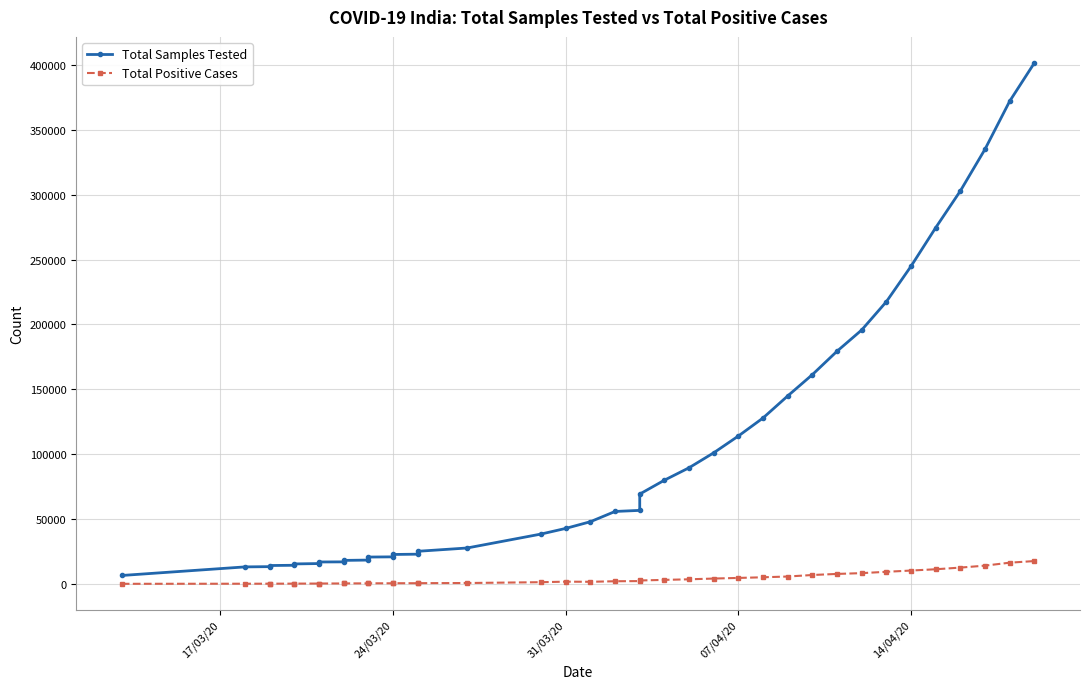

Reading left to right, what are all the values shown in this chart?

Total Samples Tested: 6500	13125	13316	14175	14376	15404	15701	16911	16999	18127	18383	20707	20864	22694	22928	25144	27688	38442	42788	47951	55851	56680	69245	79950	89534	101068	114015	127919	144910	161330	179374	195748	217554	244893	274599	302956	335123	372123	401586
Total Positive Cases: 78	150	168	182	206	236	271	315	341	396	415	471	482	536	539	581	691	1334	1733	1637	2056	2183	2653	3113	3554	4135	4616	5114	5705	6872	7703	8312	9341	10307	11297	12581	14098	16365	17615